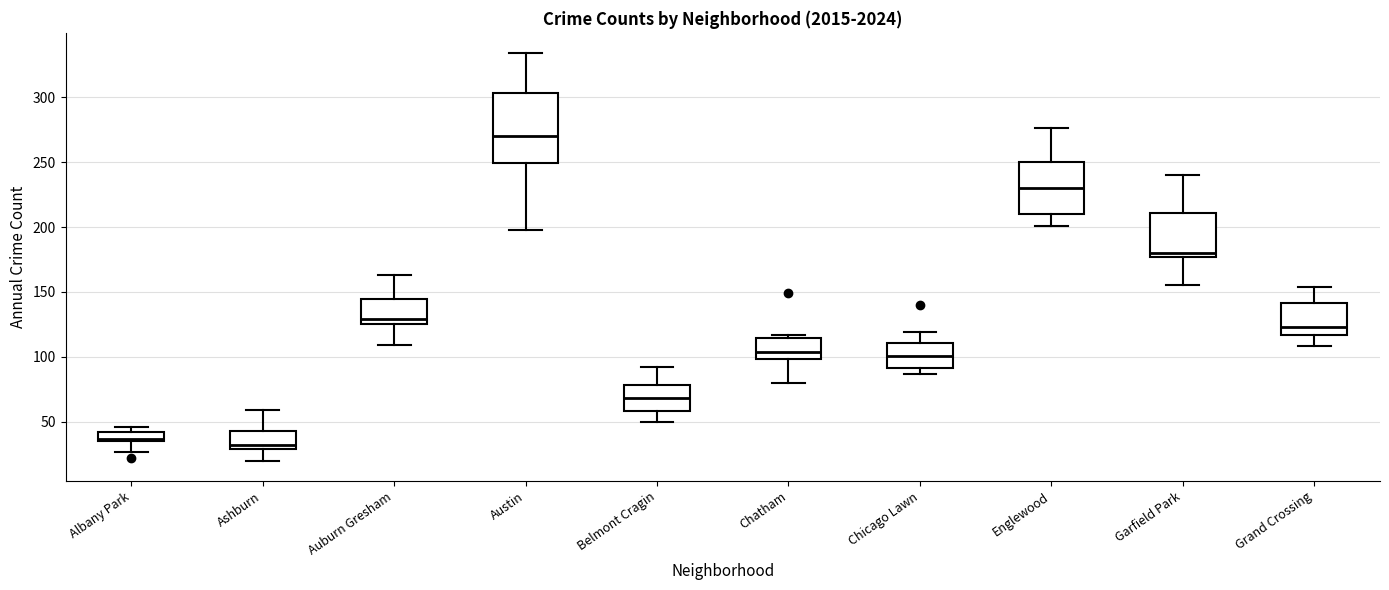

Which box has the highest median line?

Austin